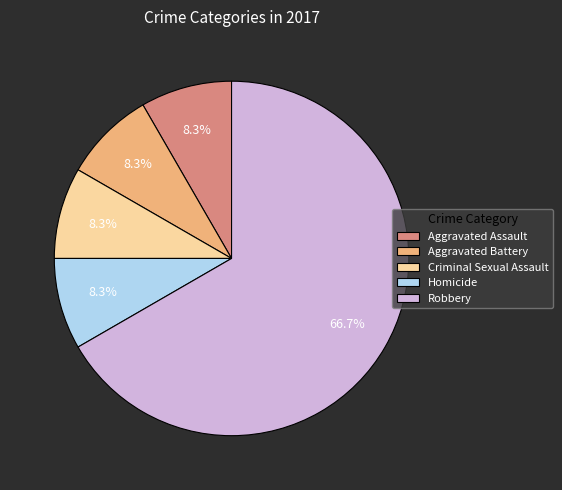

To the nearest percent, what portion does Criminal Sexual Assault represent?

8%